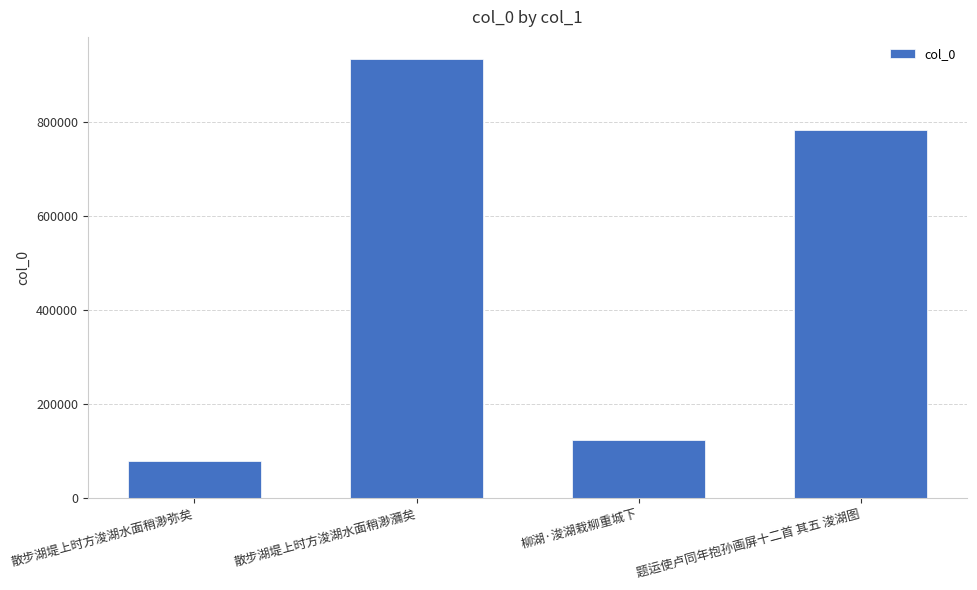

What is the value of the 1st bar from the left?

79876